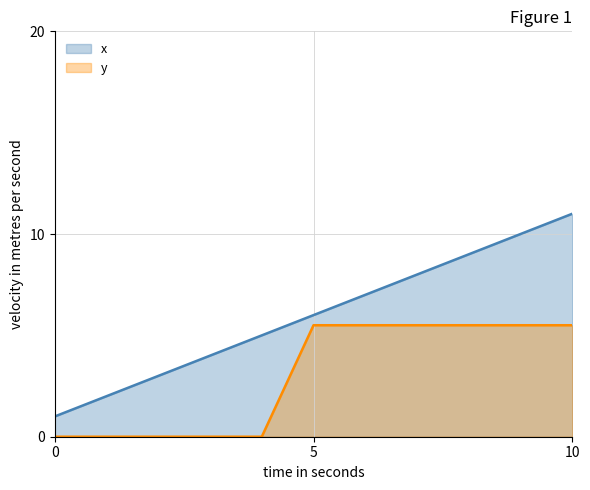

What is the difference between the maximum and minimum values in the y series?

5.5